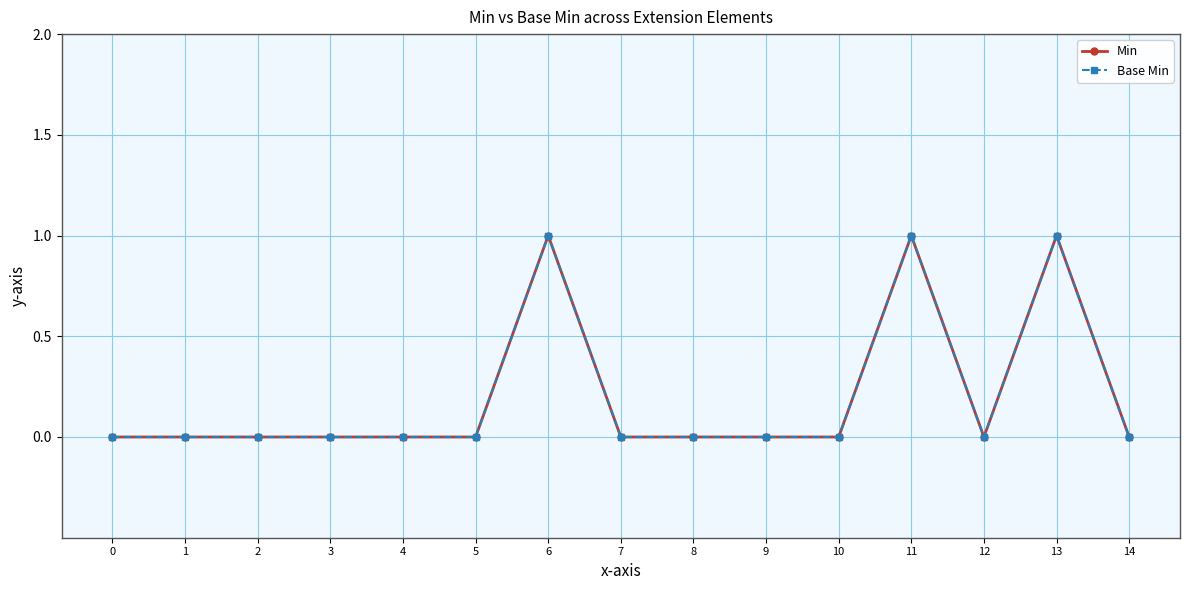

List the series in order of their peak value, lowest first.

Min, Base Min